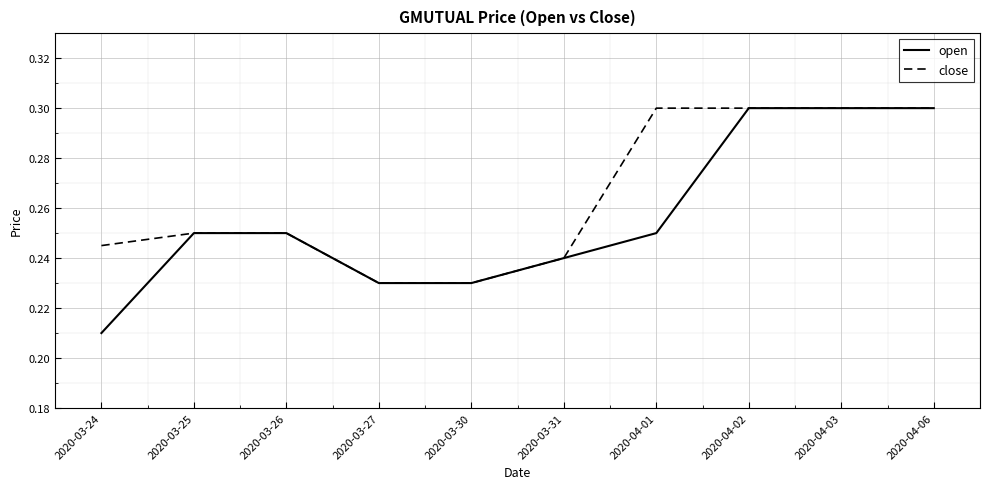

Is the value of close at 2020-04-06 greater than the value of open at 2020-03-30?

Yes